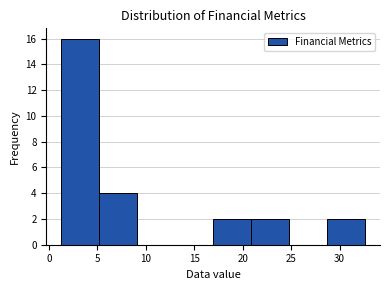

Reading left to right, transcribe this chart: for each bar, give the range it covers on the x-axis and its height. Neither the bar edges nor the heights are printed on the chart, so give them approximately, as read against the axes.

1.5 to 5.0: 16
5.0 to 9.0: 4
9.0 to 13.0: 0
13.0 to 17.0: 0
17.0 to 21.0: 2
21.0 to 25.0: 2
25.0 to 28.5: 0
28.5 to 32.5: 2